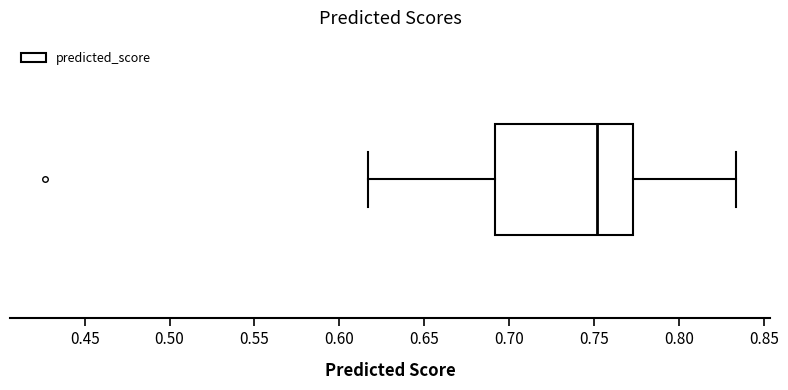

Read this box plot against the x-axis: the position of the median line, the range covered by the box, and the ends of both whiskers. The values are not printed on the chart, so give them approximately, as read against the axis.

median 0.750, box 0.690 to 0.775, whiskers 0.615 to 0.835